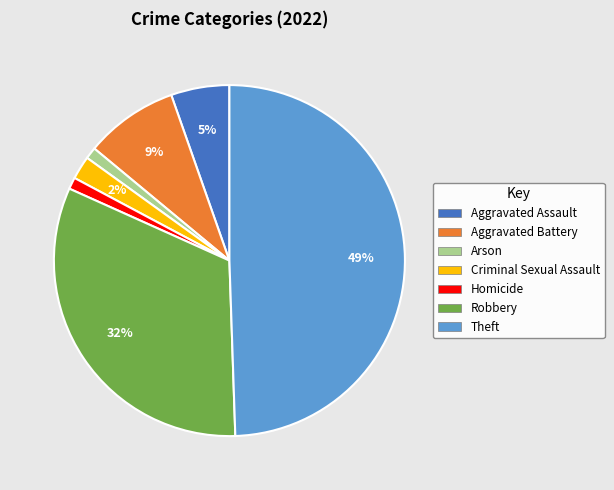

To the nearest percent, what is the difference between the largest and smallest slice percentages?

48%